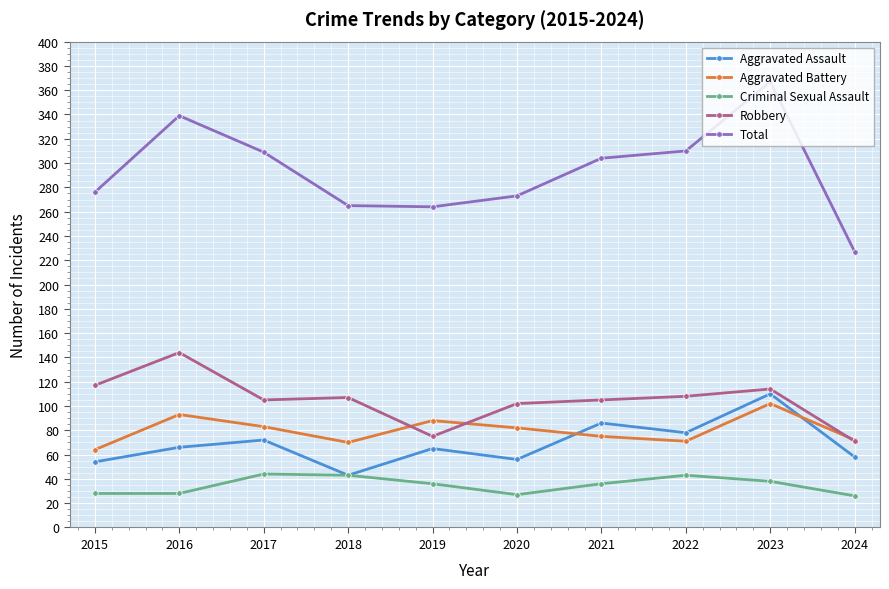

In Aggravated Assault, how many points are higher than both neighbors (excluding endpoints)?

4